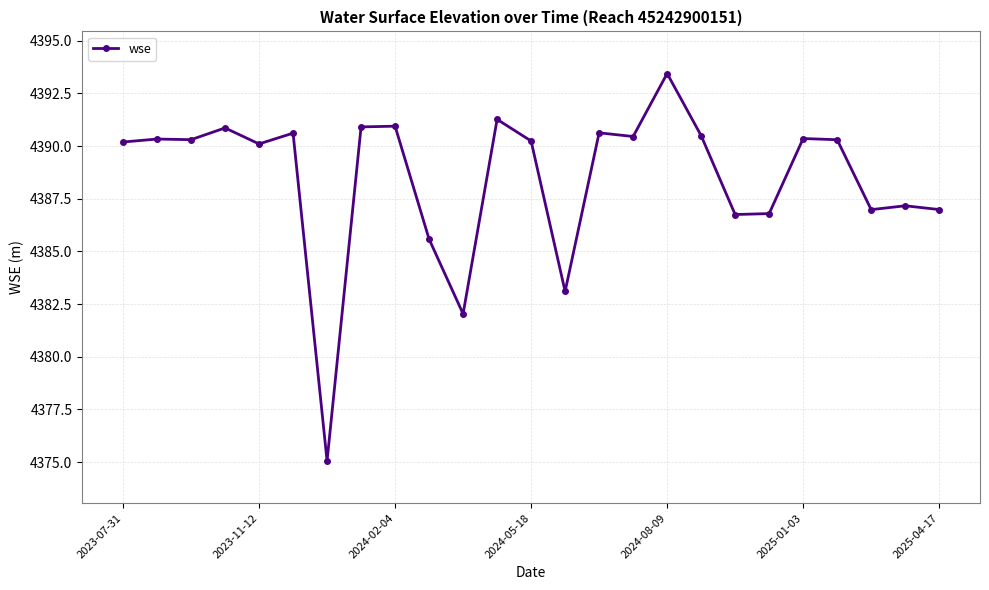

True or false: there are more than 0 points higher than both neighbors.

True